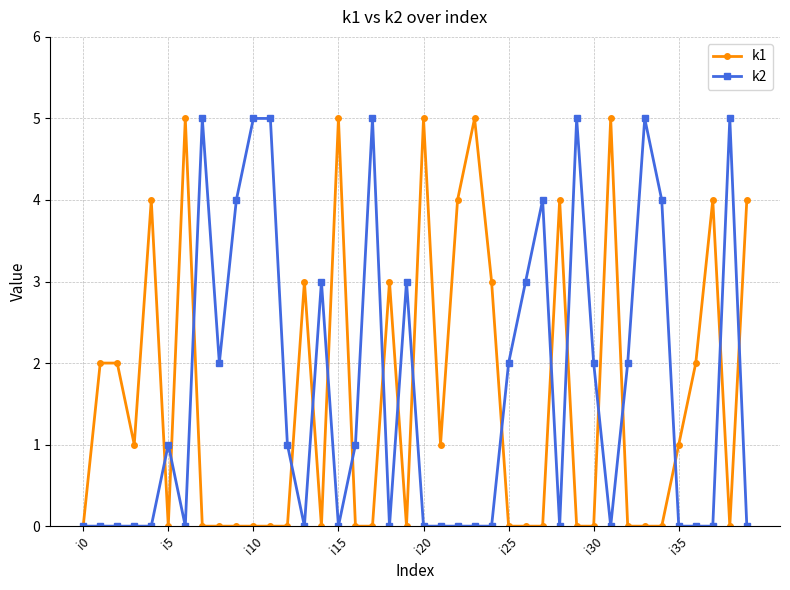

True or false: k2 has more than 1 points higher than both neighbors.

True